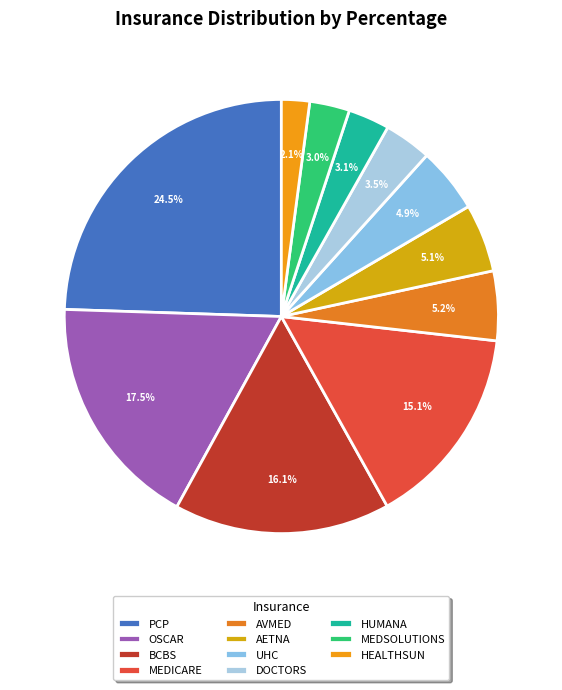

How many segments does this pie chart have?

11